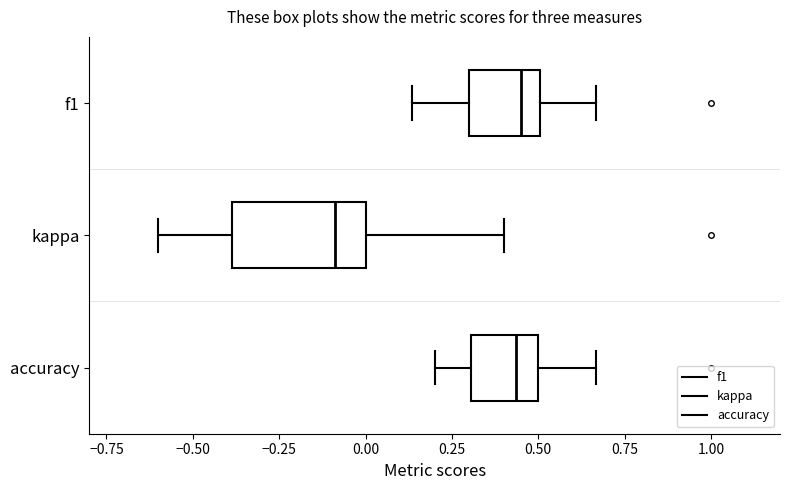

Which box has the furthest to the left median line?

kappa